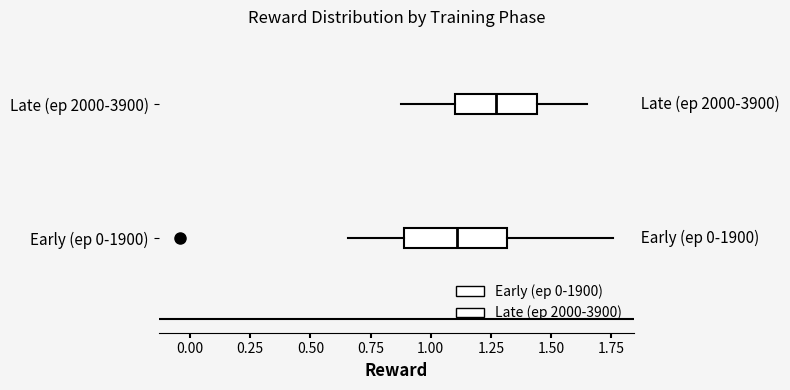

Comparing the boxes themselves (not the whiskers), which one is the widest?

Early (ep 0-1900)